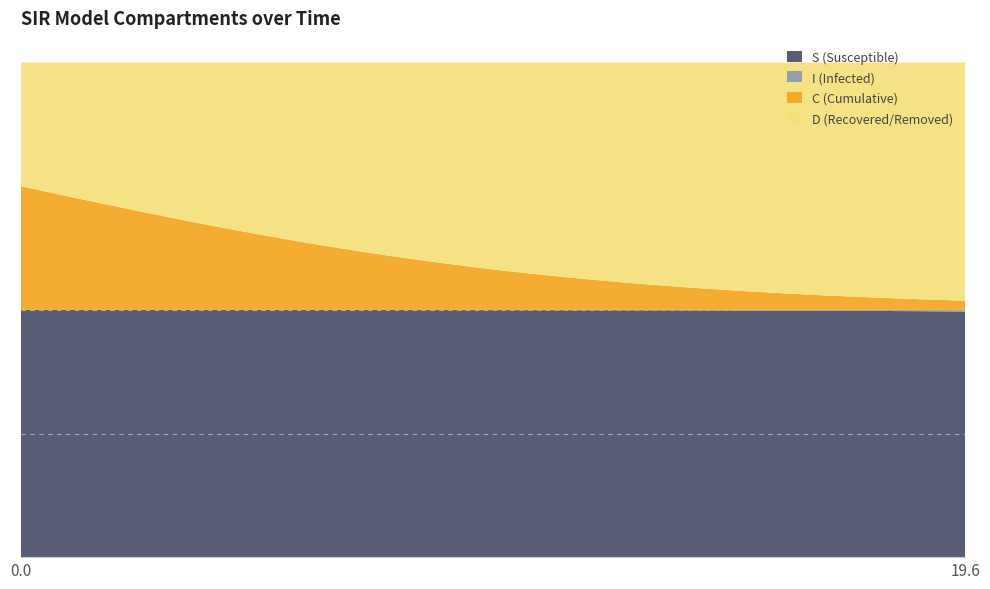

Reading right to left, list all the values displayed in this chart.

S: 19.565217391304348=1.0	19.06354515050167=1.0	18.561872909698998=1.0	18.06020066889632=1.0	17.558528428093645=1.0	17.05685618729097=1.0	16.555183946488295=1.0	16.05351170568562=1.0	15.551839464882944=1.0	15.050167224080267=1.0	14.548494983277592=1.0	14.046822742474916=1.0	13.545150501672241=1.0	13.043478260869565=1.0	12.54180602006689=1.0	12.040133779264213=1.0	11.538461538461538=1.0	11.036789297658864=1.0	10.535117056856187=1.0	10.033444816053512=1.0	9.531772575250836=1.0	9.03010033444816=1.0	8.528428093645484=1.0	8.02675585284281=1.0	7.525083612040134=1.0	7.023411371237458=1.0	6.521739130434782=1.0	6.020066889632107=1.0	5.518394648829432=1.0	5.016722408026756=1.0	4.51505016722408=1.0	4.013377926421405=1.0	3.511705685618729=1.0	3.0100334448160533=1.0	2.508361204013378=1.0	2.0066889632107023=1.0	1.5050167224080266=1.0	1.0033444816053512=1.0	0.5016722408026756=1.0	0.0=1.0
I: 19.565217391304348=0.0	19.06354515050167=0.0	18.561872909698998=0.0	18.06020066889632=0.0	17.558528428093645=0.0	17.05685618729097=0.0	16.555183946488295=0.0	16.05351170568562=0.0	15.551839464882944=0.0	15.050167224080267=0.0	14.548494983277592=0.0	14.046822742474916=0.0	13.545150501672241=0.0	13.043478260869565=0.0	12.54180602006689=0.0	12.040133779264213=0.0	11.538461538461538=0.0	11.036789297658864=0.0	10.535117056856187=0.0	10.033444816053512=0.0	9.531772575250836=0.0	9.03010033444816=0.0	8.528428093645484=0.0	8.02675585284281=0.0	7.525083612040134=0.0	7.023411371237458=0.0	6.521739130434782=0.0	6.020066889632107=0.0	5.518394648829432=0.0	5.016722408026756=0.0	4.51505016722408=0.0	4.013377926421405=0.0	3.511705685618729=0.0	3.0100334448160533=0.0	2.508361204013378=0.0	2.0066889632107023=0.0	1.5050167224080266=0.0	1.0033444816053512=0.0	0.5016722408026756=0.0	0.0=0.0
C: 19.565217391304348=0.0	19.06354515050167=0.0	18.561872909698998=0.0	18.06020066889632=0.0	17.558528428093645=0.1	17.05685618729097=0.1	16.555183946488295=0.1	16.05351170568562=0.1	15.551839464882944=0.1	15.050167224080267=0.1	14.548494983277592=0.1	14.046822742474916=0.1	13.545150501672241=0.1	13.043478260869565=0.1	12.54180602006689=0.1	12.040133779264213=0.1	11.538461538461538=0.1	11.036789297658864=0.1	10.535117056856187=0.1	10.033444816053512=0.2	9.531772575250836=0.2	9.03010033444816=0.2	8.528428093645484=0.2	8.02675585284281=0.2	7.525083612040134=0.2	7.023411371237458=0.2	6.521739130434782=0.3	6.020066889632107=0.3	5.518394648829432=0.3	5.016722408026756=0.3	4.51505016722408=0.3	4.013377926421405=0.3	3.511705685618729=0.4	3.0100334448160533=0.4	2.508361204013378=0.4	2.0066889632107023=0.4	1.5050167224080266=0.4	1.0033444816053512=0.5	0.5016722408026756=0.5	0.0=0.5
D: 19.565217391304348=1.0	19.06354515050167=1.0	18.561872909698998=1.0	18.06020066889632=1.0	17.558528428093645=0.9	17.05685618729097=0.9	16.555183946488295=0.9	16.05351170568562=0.9	15.551839464882944=0.9	15.050167224080267=0.9	14.548494983277592=0.9	14.046822742474916=0.9	13.545150501672241=0.9	13.043478260869565=0.9	12.54180602006689=0.9	12.040133779264213=0.9	11.538461538461538=0.9	11.036789297658864=0.9	10.535117056856187=0.9	10.033444816053512=0.8	9.531772575250836=0.8	9.03010033444816=0.8	8.528428093645484=0.8	8.02675585284281=0.8	7.525083612040134=0.8	7.023411371237458=0.8	6.521739130434782=0.7	6.020066889632107=0.7	5.518394648829432=0.7	5.016722408026756=0.7	4.51505016722408=0.7	4.013377926421405=0.7	3.511705685618729=0.6	3.0100334448160533=0.6	2.508361204013378=0.6	2.0066889632107023=0.6	1.5050167224080266=0.6	1.0033444816053512=0.5	0.5016722408026756=0.5	0.0=0.5